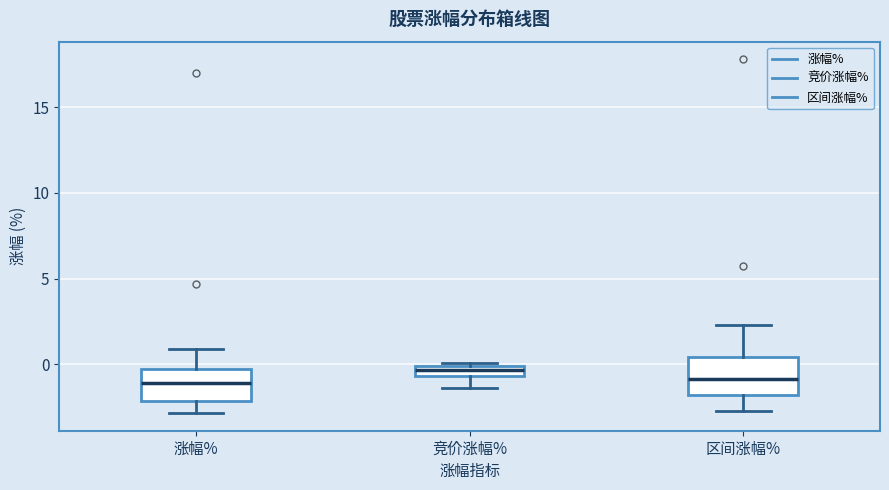

Where is the lower edge of the box for 竞价涨幅% on the y-axis? The values are not printed on the chart, so give them approximately, as read against the axis.

-0.5